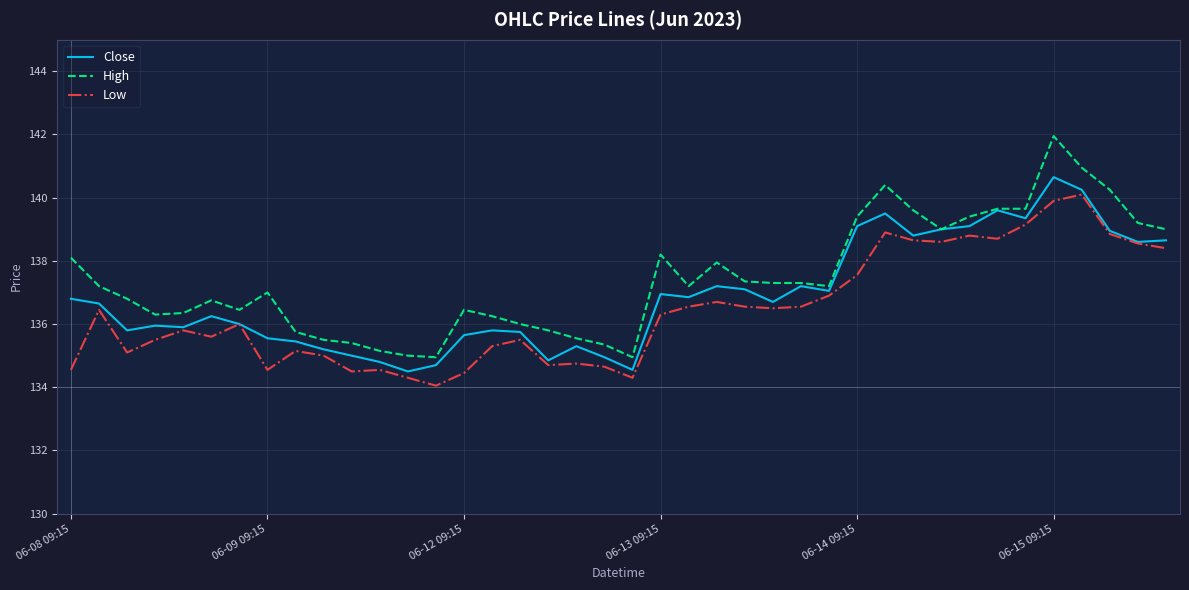

How many lines are shown in the chart?

3